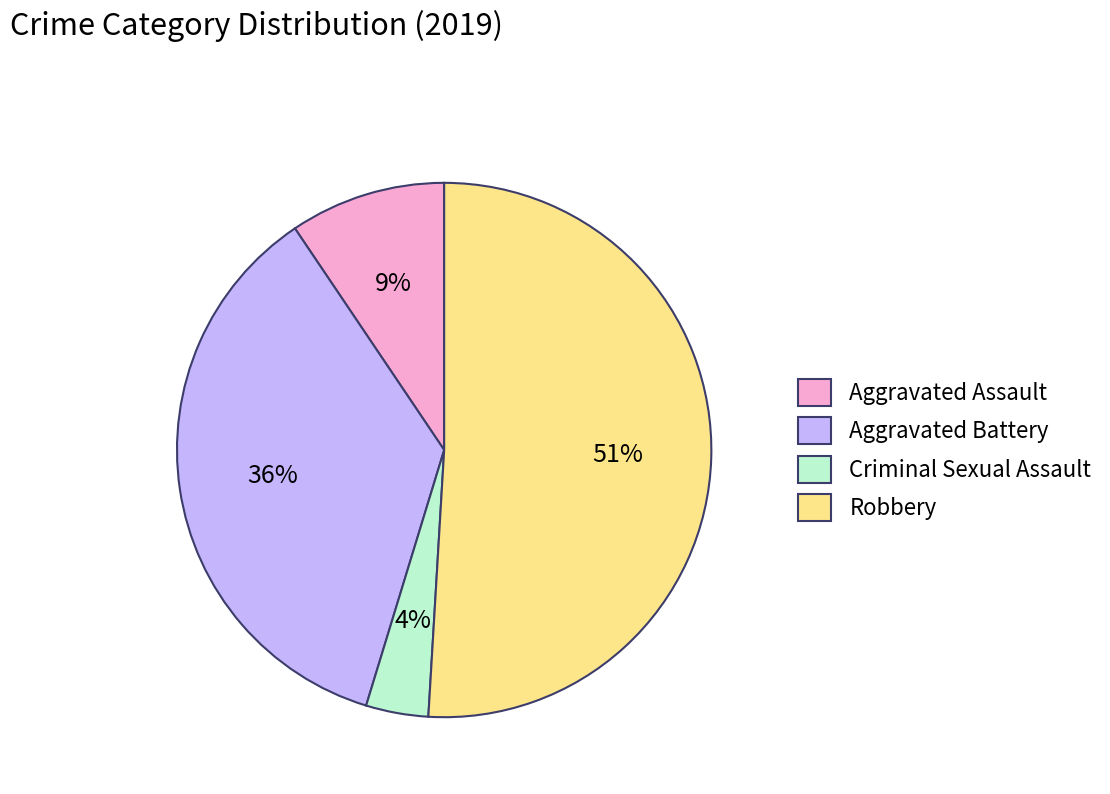

How many slices are in this pie chart?

4